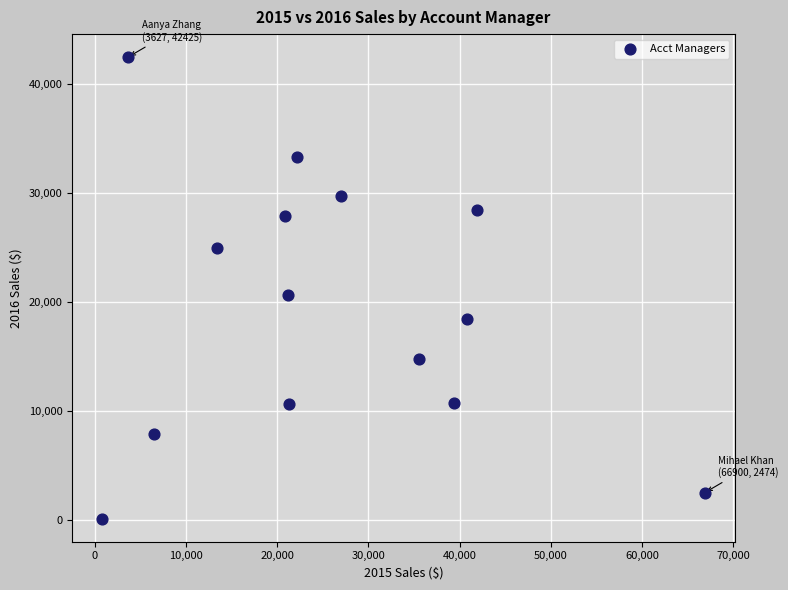

What Y value in the scatter plot is closest to 21257?

20562.3